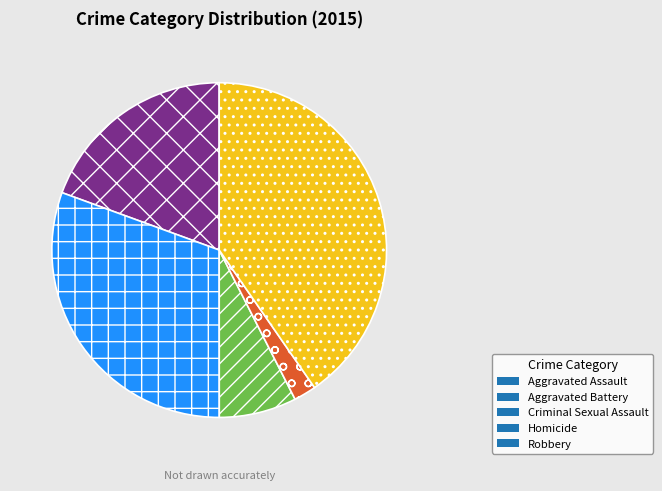

Which has a higher value, Aggravated Assault or Aggravated Battery?

Aggravated Battery